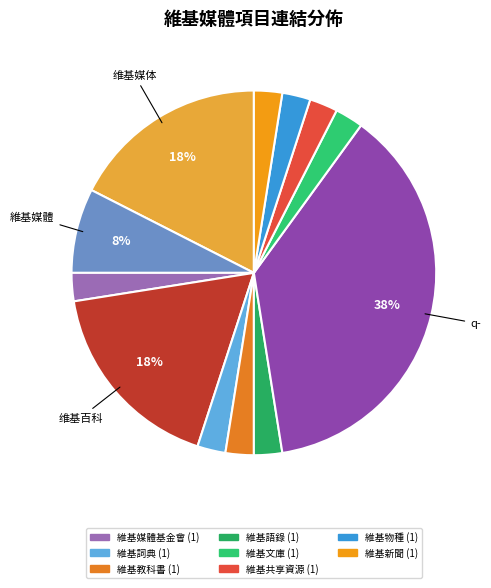

How many slices are in this pie chart?

12